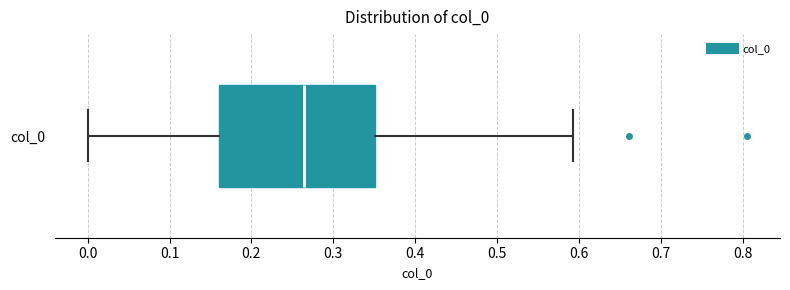

Transcribe this box plot: give where the median line is, the range the box spans, and where the two whiskers end, as read against the x-axis. The values are not printed on the chart, so give them approximately, as read against the axis.

median 0.26, box 0.16 to 0.35, whiskers 0.00 to 0.59